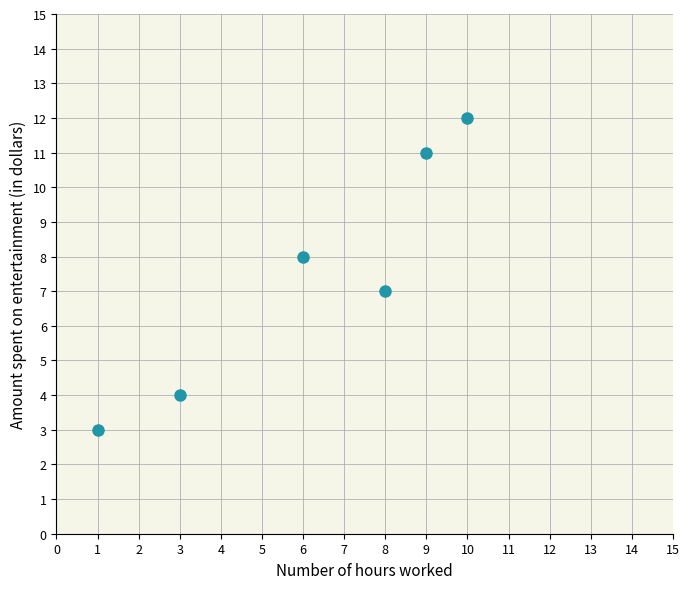

What is the range of X values (max minus min)?

9